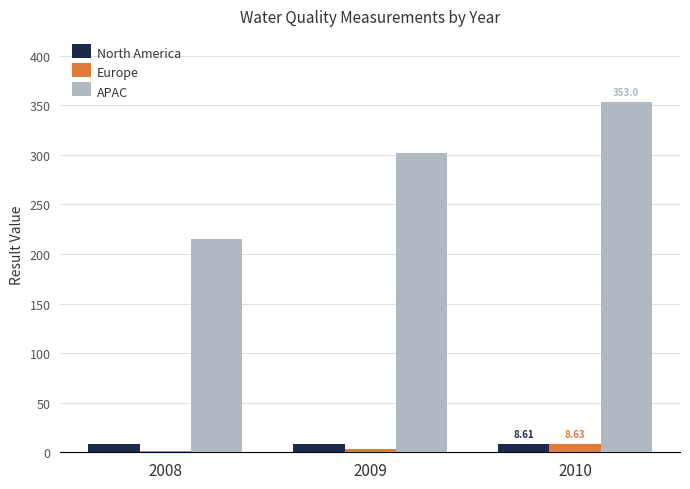

What is the average value of the Europe series?

4.3